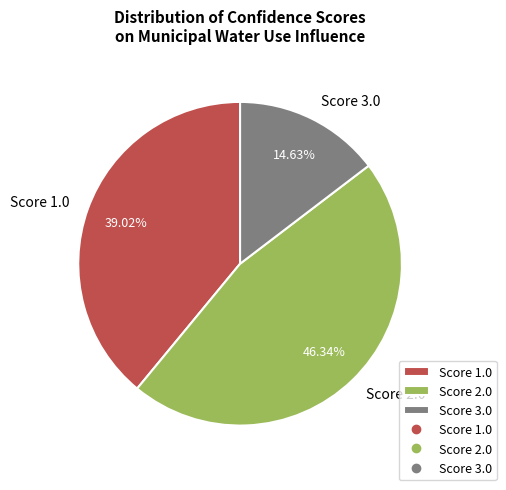

Is there a majority slice in this chart?

No